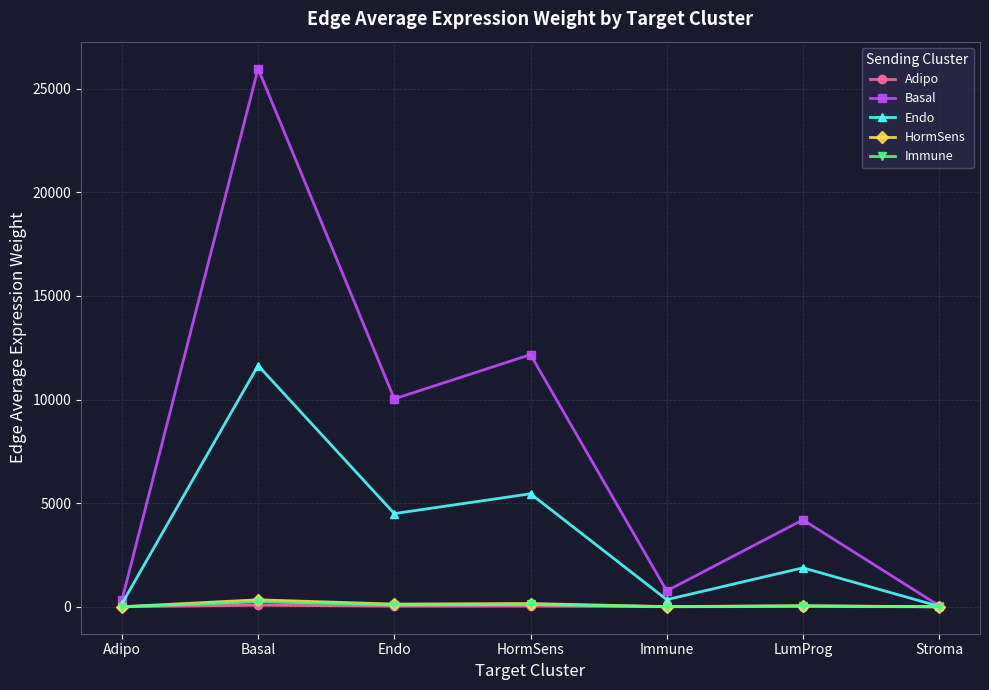

What is the label of the 4th point from the right?

HormSens